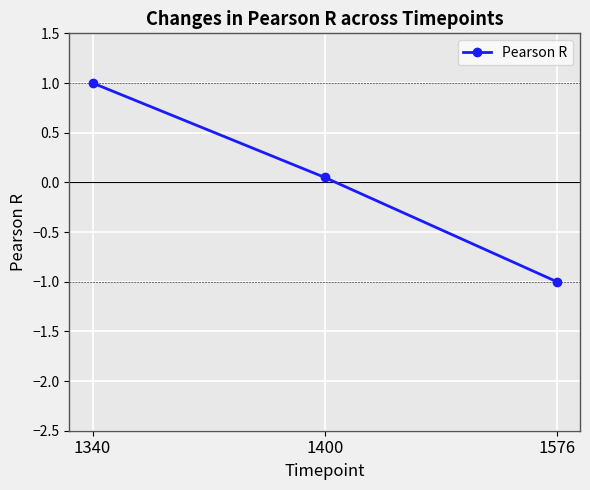

List the labels in order of value, smallest first.

1576, 1400, 1340